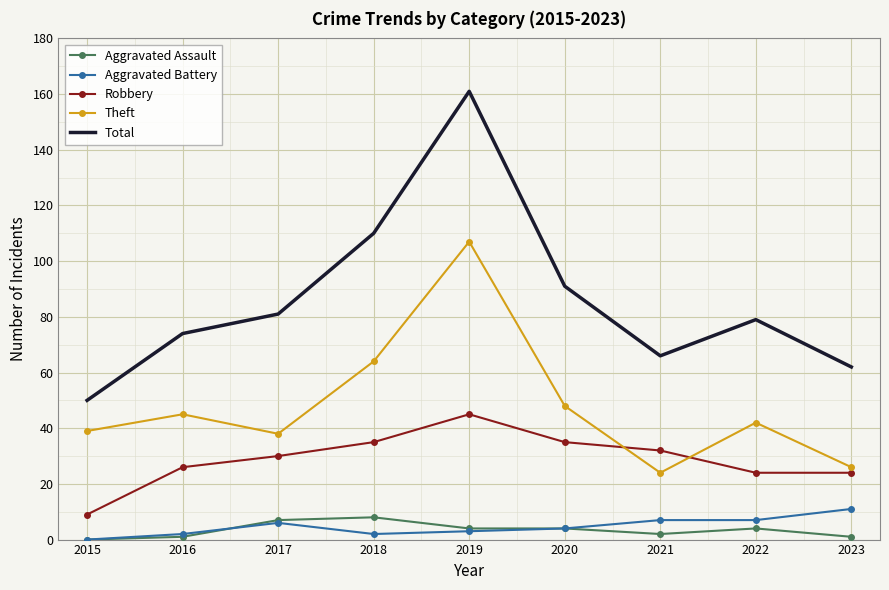

The value of Total at 2023 is 62. True or false?

True